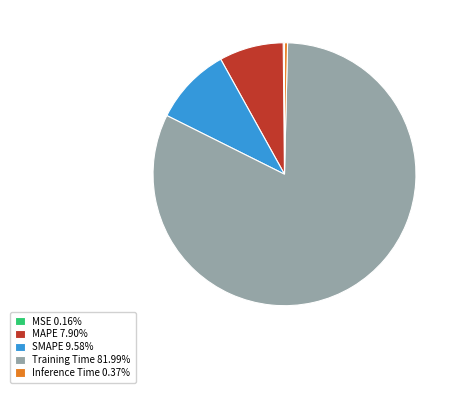

Which has a higher value, SMAPE or Training Time?

Training Time